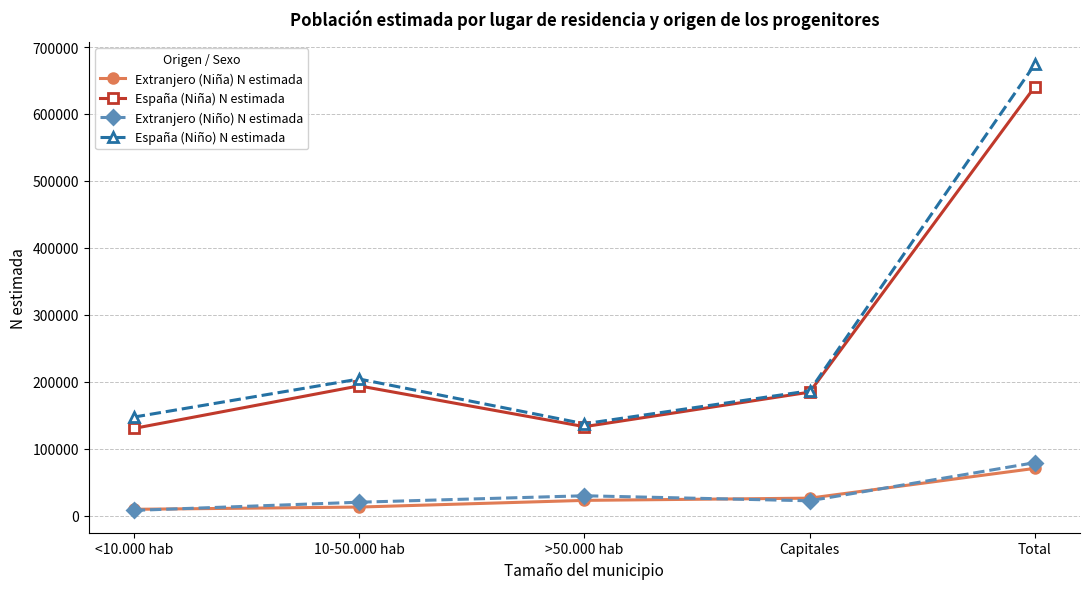

Which series has the widest spread of values?

España (Niño) N estimada